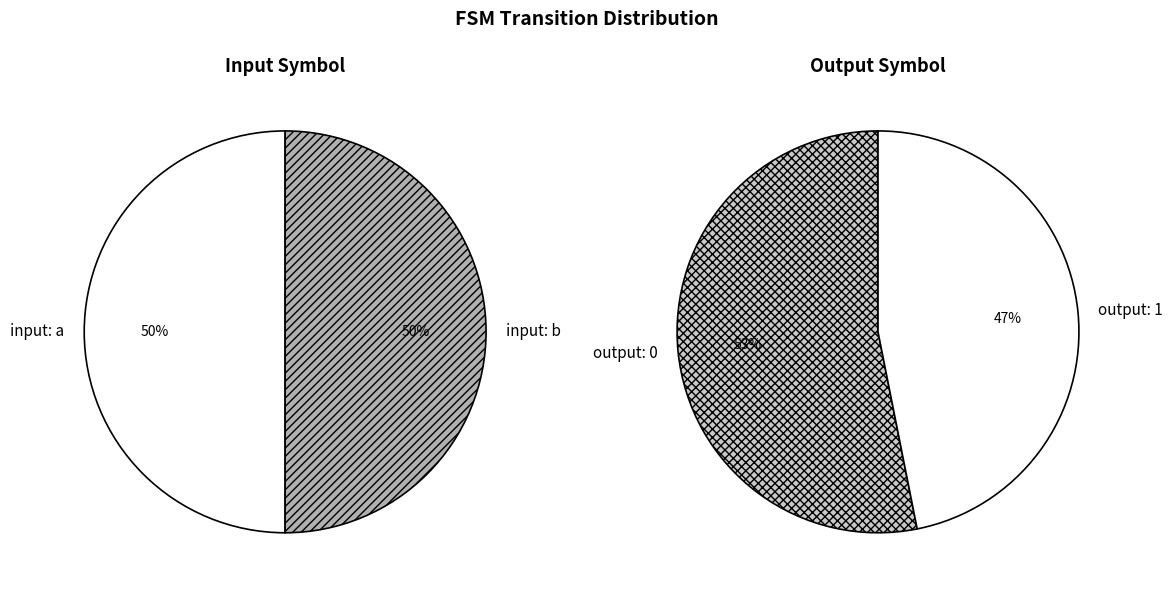

True or false: 26 accounts for 1% of the total.

False